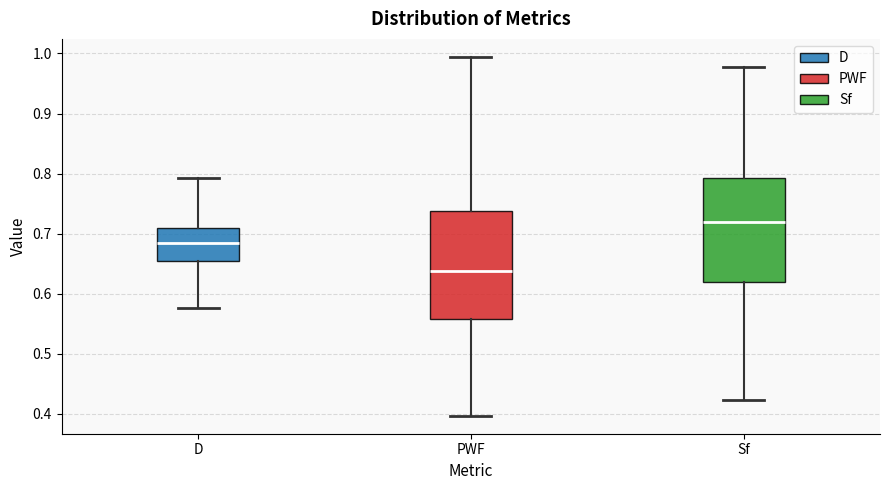

Which box has the highest median line?

Sf